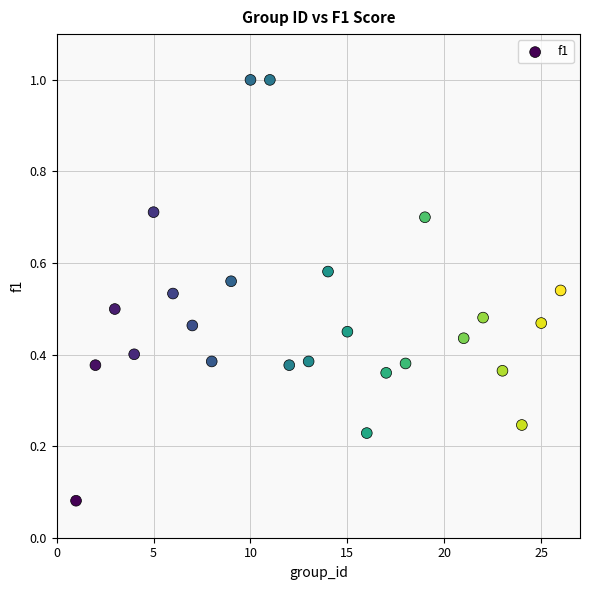

What is the range of X values (max minus min)?

25.0